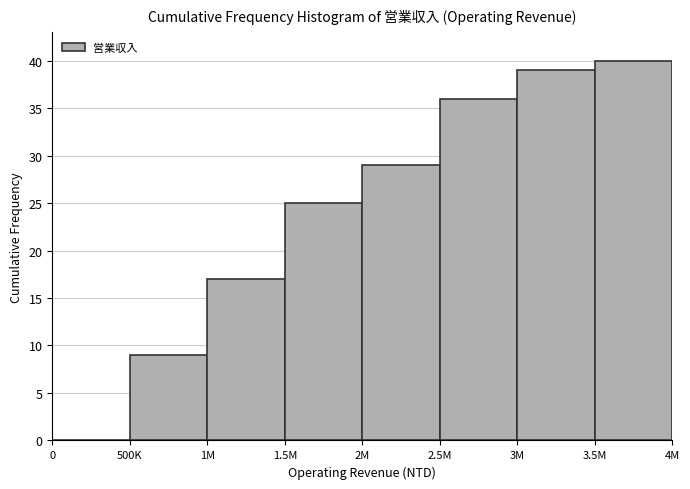

Reading left to right, what are all the values shown in this chart?

0=0	500K=9	1M=17	1.5M=25	2M=29	2.5M=36	3M=39	3.5M=40